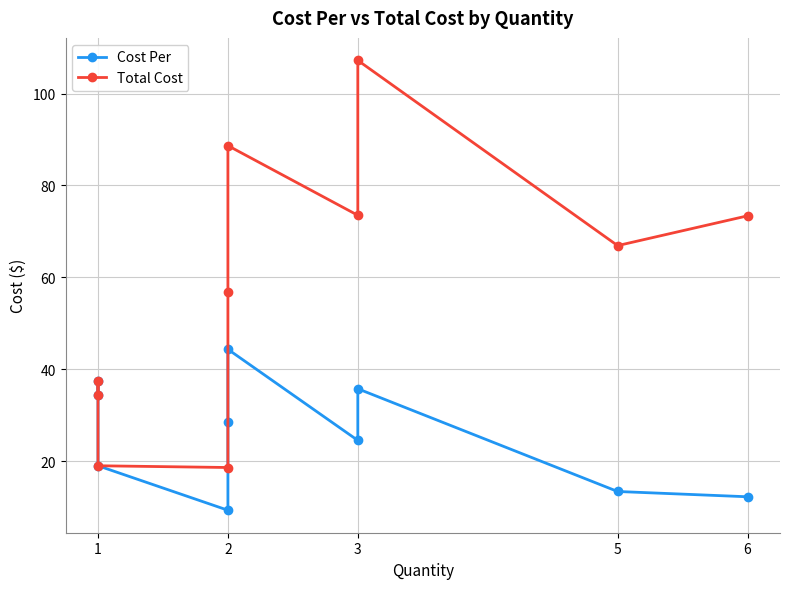

How many interior local peaks does the Cost Per series have?

3